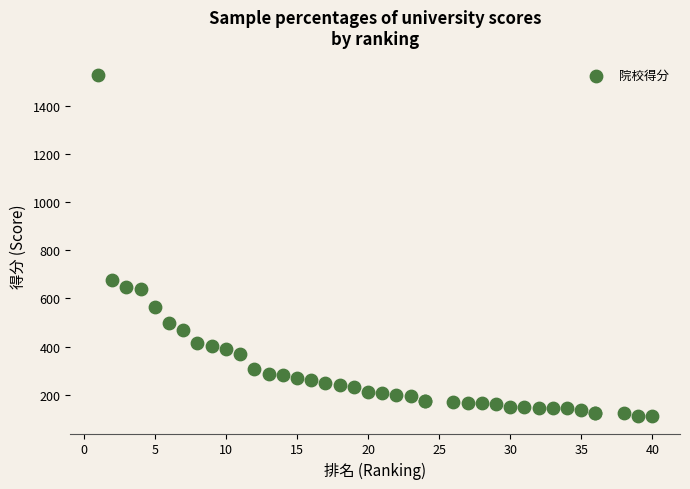

What Y value in the scatter plot is closest to 819?

677